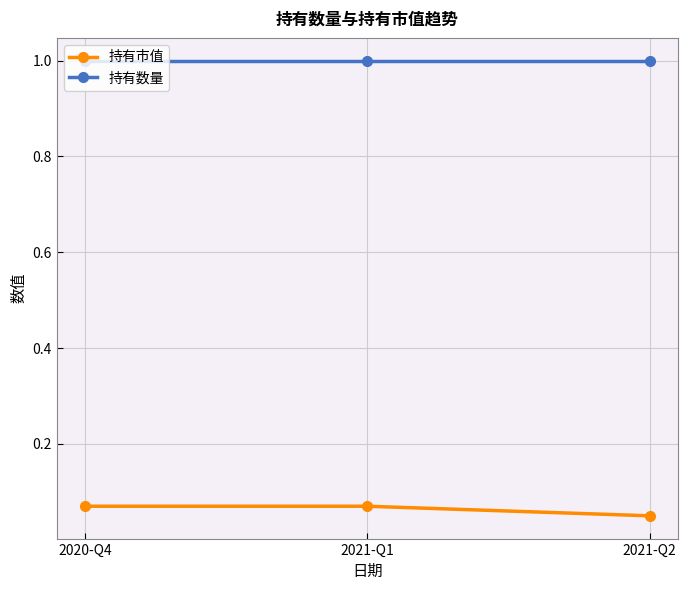

The 持有市值 series shows 0.0 at 2021-Q1. True or false?

False